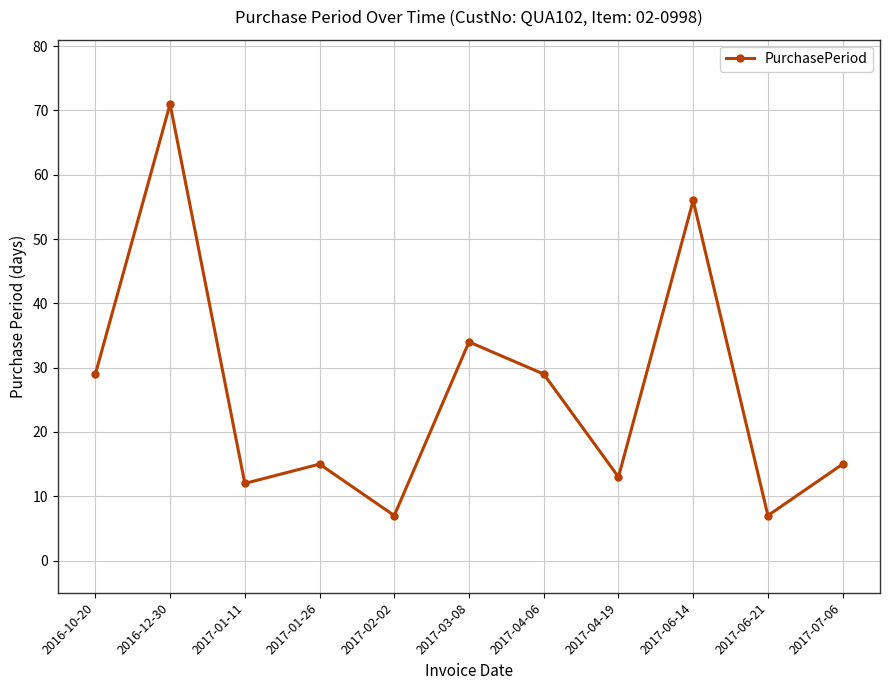

True or false: the data shows 23 at 2017-01-26.

False